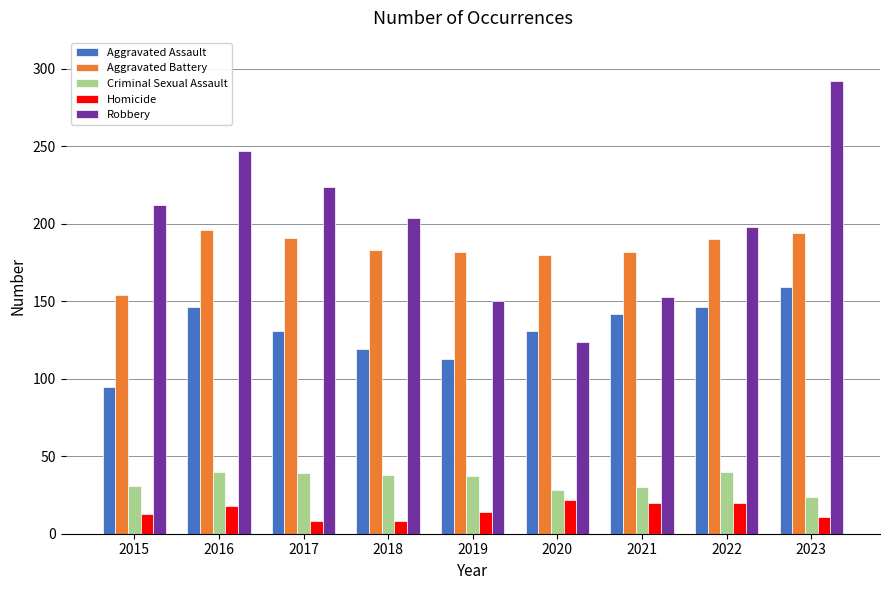

List the series in order of their peak value, lowest first.

Homicide, Criminal Sexual Assault, Aggravated Assault, Aggravated Battery, Robbery